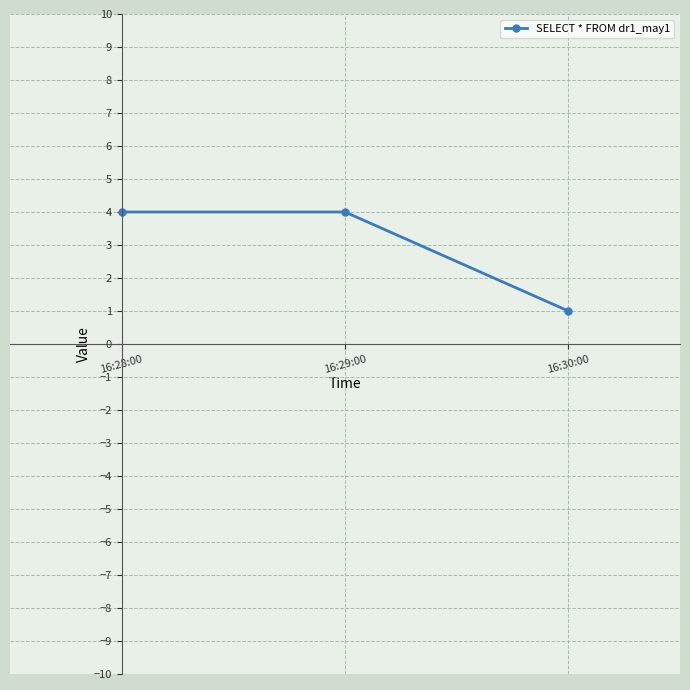

The chart shows a value of 6 at 16:28:00. True or false?

False